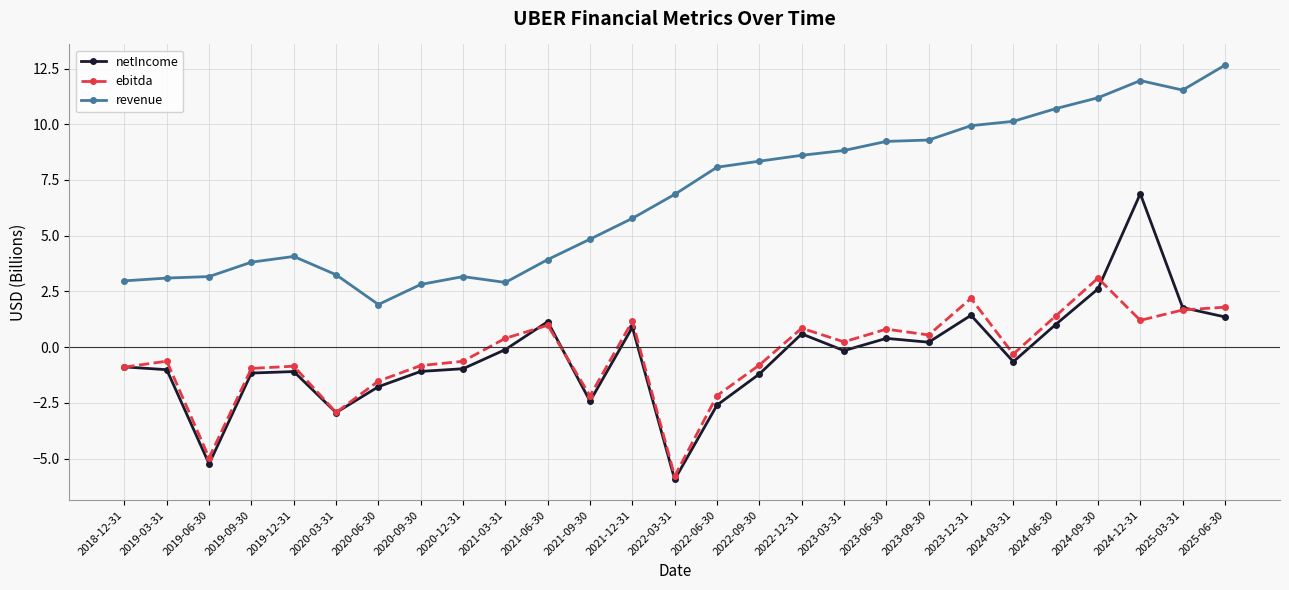

What is the sum of all netIncome values?

-10.9